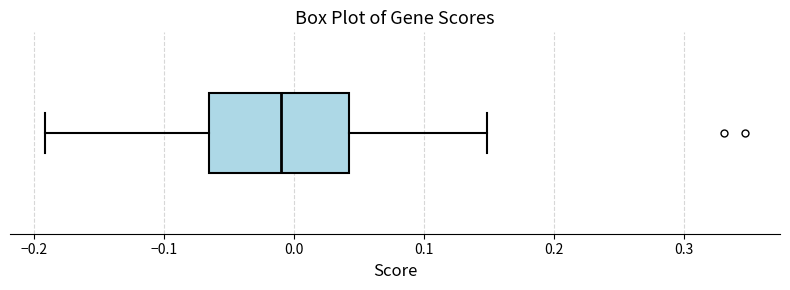

Read this box plot against the x-axis: the position of the median line, the range covered by the box, and the ends of both whiskers. The values are not printed on the chart, so give them approximately, as read against the axis.

median -0.01, box -0.07 to 0.04, whiskers -0.19 to 0.15